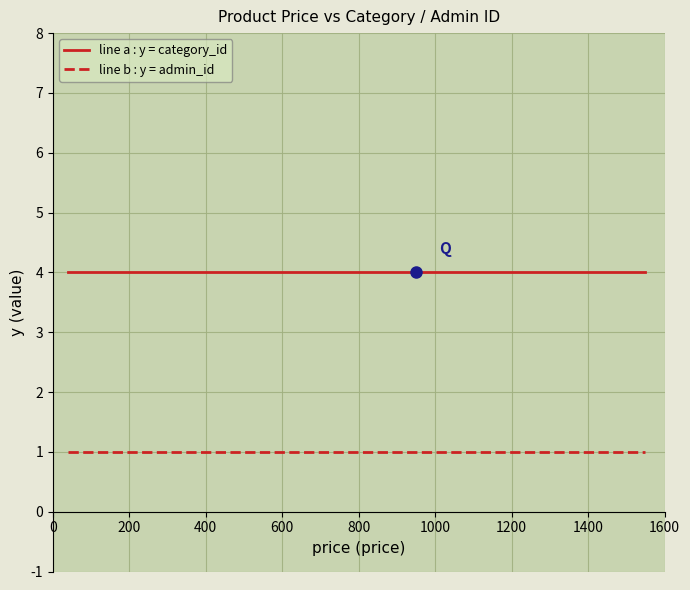

How many series are shown in this chart?

2